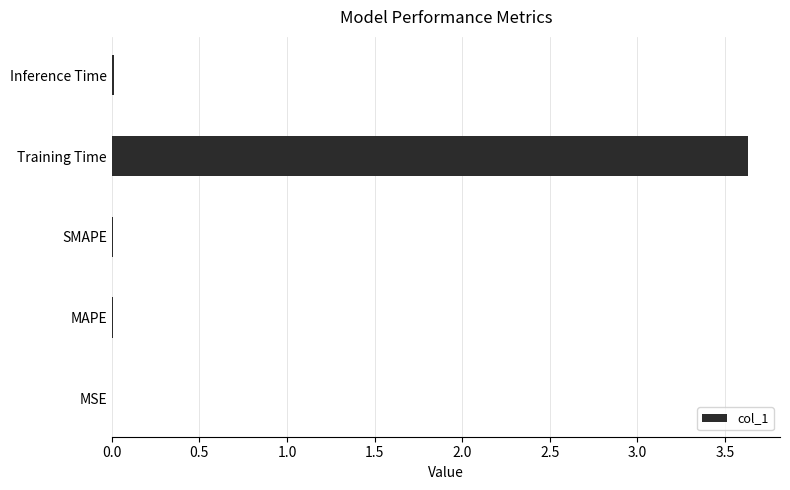

Which label corresponds to the largest value in the chart?

Training Time